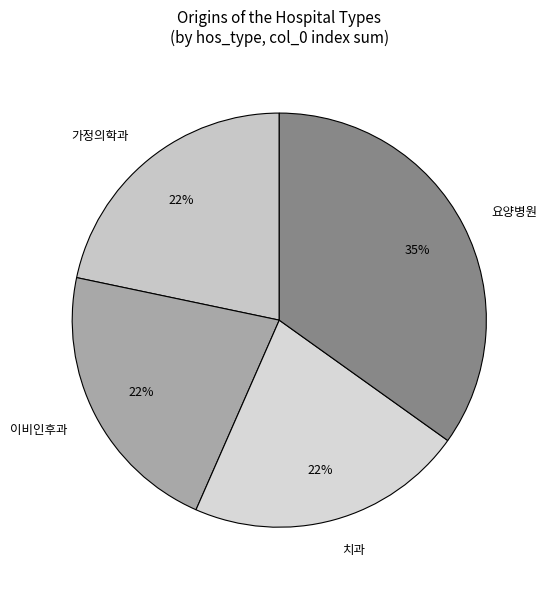

Combined, do 치과 and 가정의학과 account for over 50%?

No